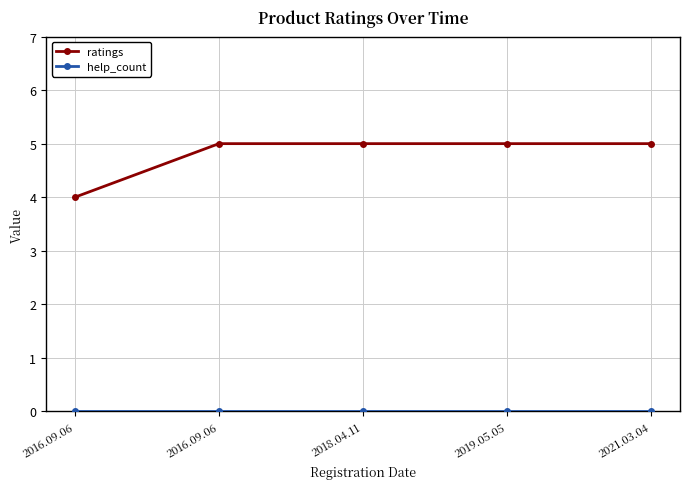

Which series has the largest range (max minus min)?

ratings